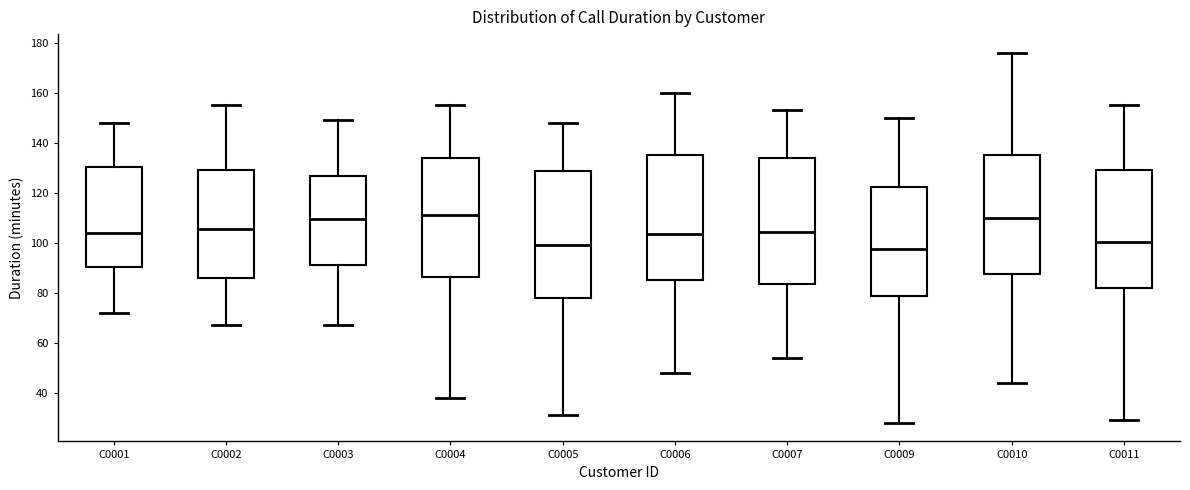

Reading left to right, transcribe this box plot: for each box, give where its median line is, the range the box spans, and where its two whiskers end, as read against the y-axis. The values are not printed on the chart, so give them approximately, as read against the axis.

C0001: median 104, box 90 to 130, whiskers 72 to 148
C0002: median 106, box 86 to 130, whiskers 68 to 156
C0003: median 110, box 92 to 126, whiskers 68 to 150
C0004: median 112, box 86 to 134, whiskers 38 to 156
C0005: median 100, box 78 to 128, whiskers 32 to 148
C0006: median 104, box 86 to 136, whiskers 48 to 160
C0007: median 104, box 84 to 134, whiskers 54 to 154
C0009: median 98, box 78 to 122, whiskers 28 to 150
C0010: median 110, box 88 to 136, whiskers 44 to 176
C0011: median 100, box 82 to 130, whiskers 30 to 156